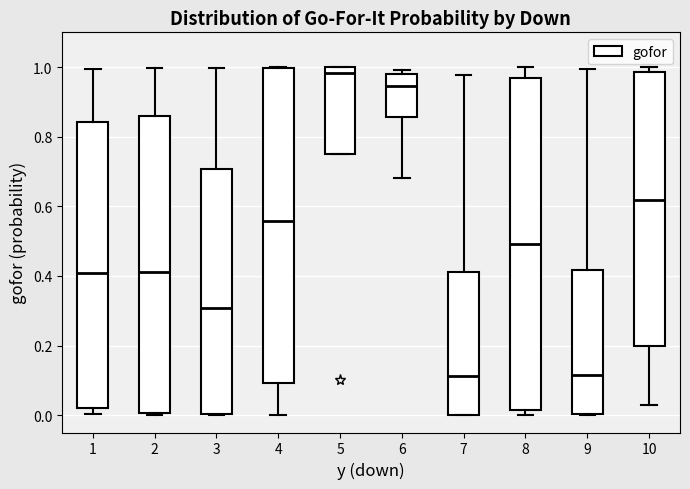

Reading left to right, read every box against the y-axis: the position of its median line, the range the box covers, and the ends of its whiskers. The values are not printed on the chart, so give them approximately, as read against the axis.

1: median 0.40, box 0.02 to 0.84, whiskers 0.00 to 1.00
2: median 0.42, box 0.00 to 0.86, whiskers 0.00 (just below the box's lower edge) to 1.00
3: median 0.30, box 0.00 to 0.70, whiskers 0.00 to 1.00
4: median 0.56, box 0.10 to 1.00, whiskers 0.00 to 1.00
5: median 0.98, box 0.76 to 1.00, whiskers 0.76 to 1.00
6: median 0.94, box 0.86 to 0.98, whiskers 0.68 to 1.00
7: median 0.12, box 0.00 to 0.42, whiskers 0.00 to 0.98
8: median 0.50, box 0.02 to 0.98, whiskers 0.00 to 1.00
9: median 0.12, box 0.00 to 0.42, whiskers 0.00 to 1.00
10: median 0.62, box 0.20 to 0.98, whiskers 0.04 to 1.00